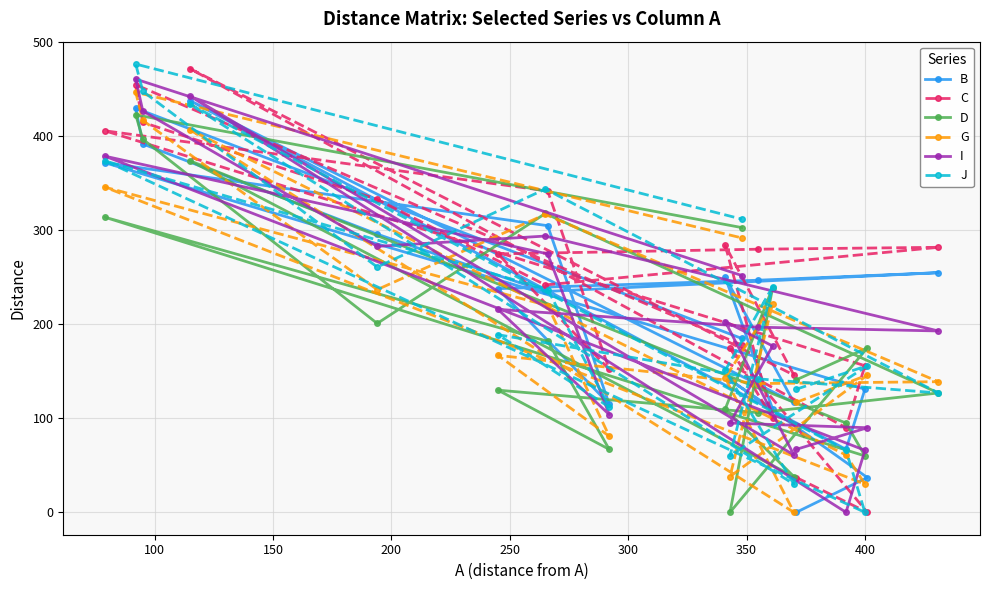

In C, how many points are higher than both neighbors (excluding endpoints)?

6